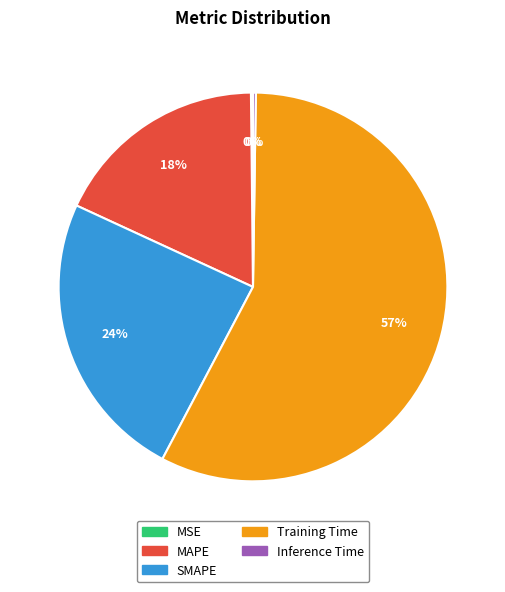

Which category has the biggest portion of the pie?

Training Time